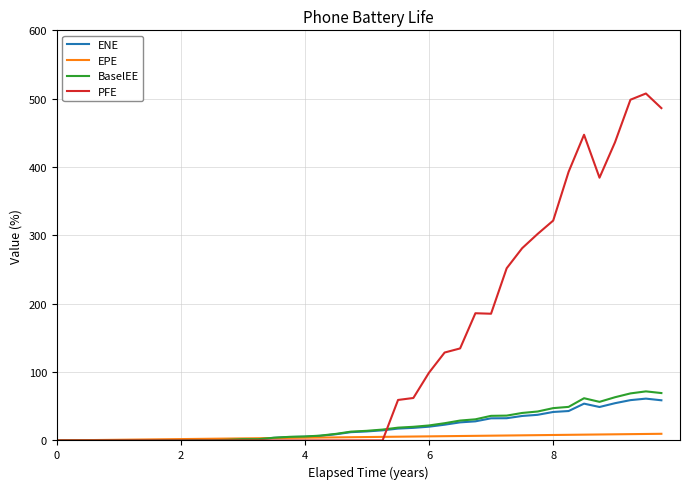

What is the average value of the BaselEE series?

21.7